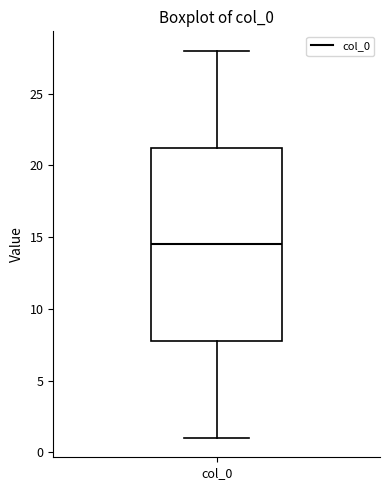

Transcribe this box plot: give where the median line is, the range the box spans, and where the two whiskers end, as read against the y-axis. The values are not printed on the chart, so give them approximately, as read against the axis.

median 14.5, box 8.0 to 21.5, whiskers 1.0 to 28.0